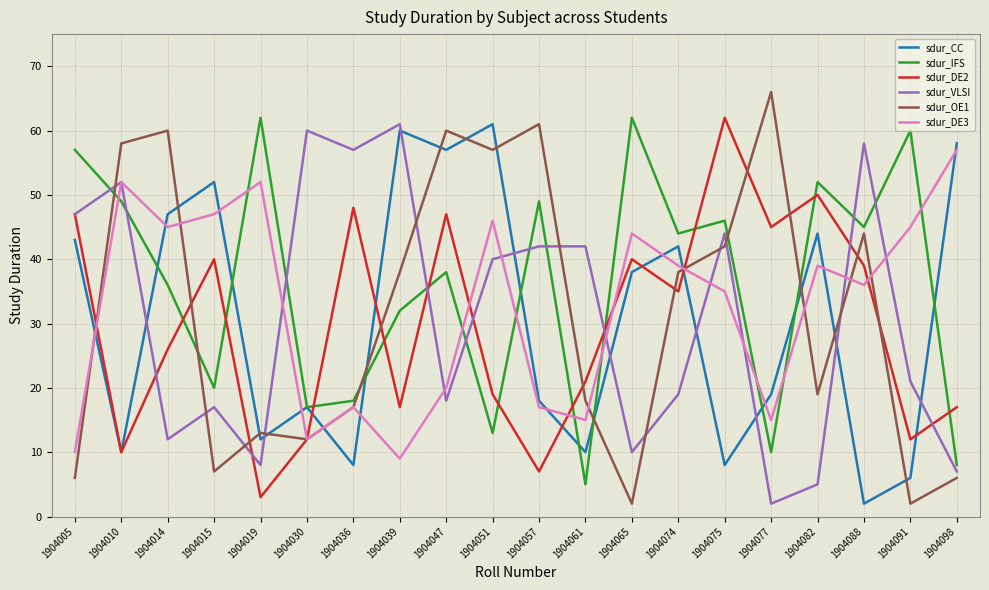

Is it true that sdur_VLSI equals 8 at 1904019?

True